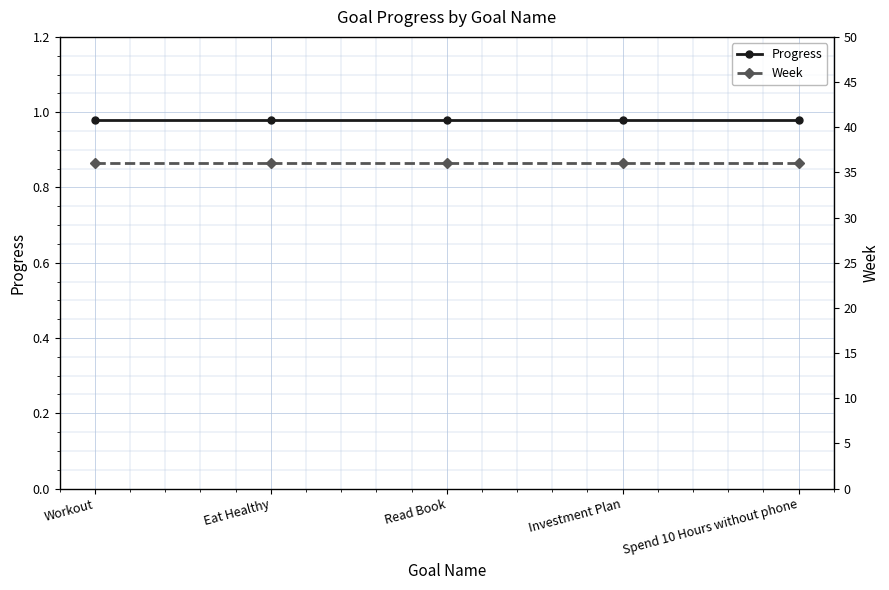

How many lines are shown in the chart?

2